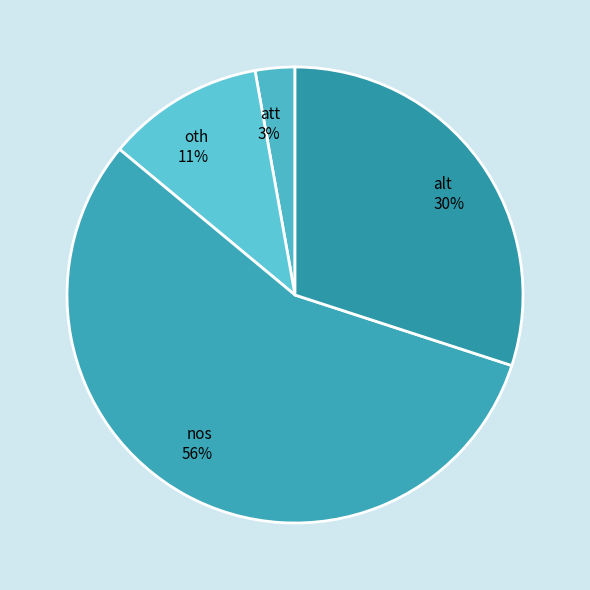

Rank the categories by value from lowest to highest.

att, oth, alt, nos